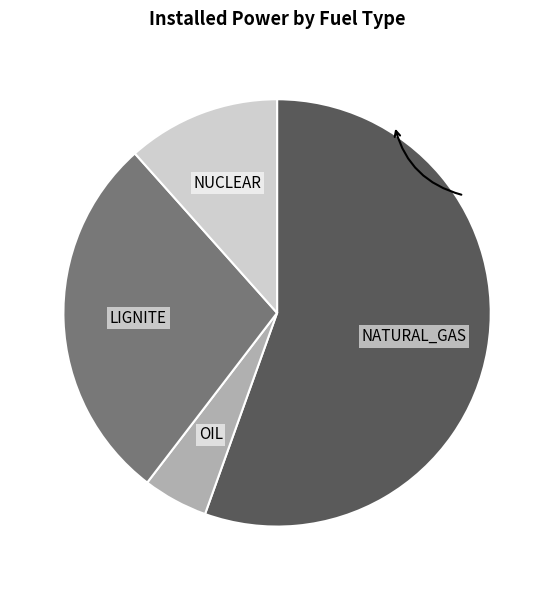

Does NATURAL_GAS account for over 50% of the chart?

Yes